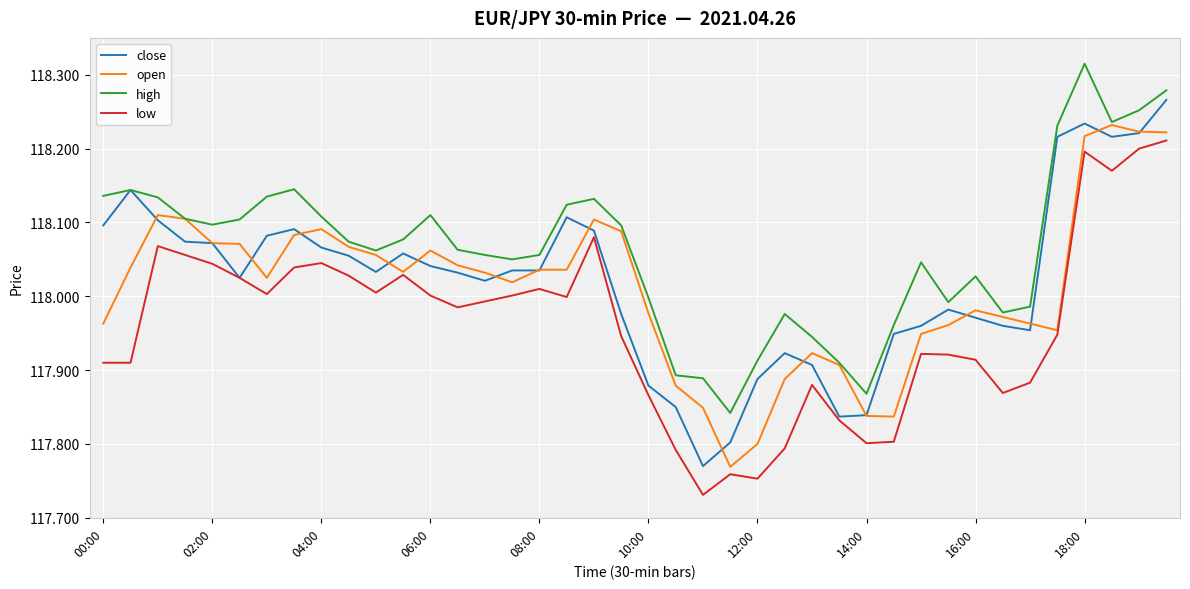

True or false: low and high cross at least once.

False